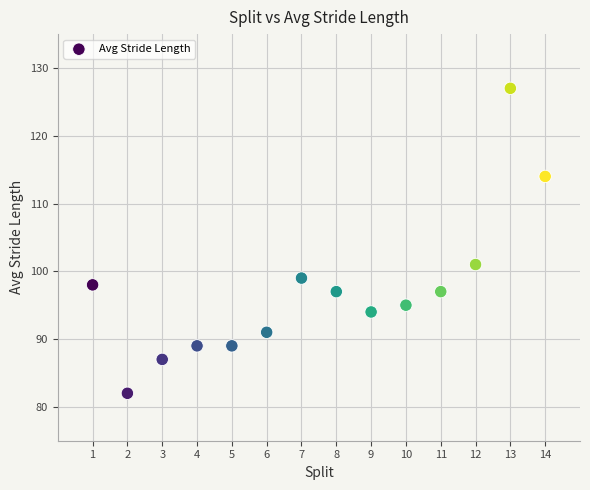

What is the range of X values (max minus min)?

13